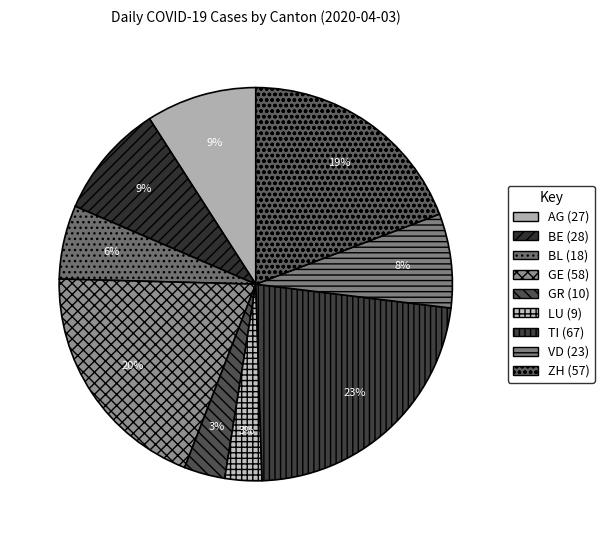

Do TI and ZH together represent more than half of the pie?

No